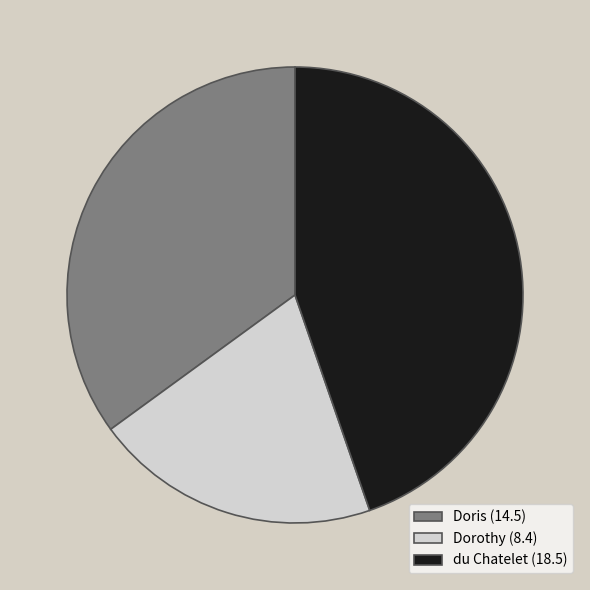

True or false: Dorothy (8.4) accounts for 20% of the total.

True